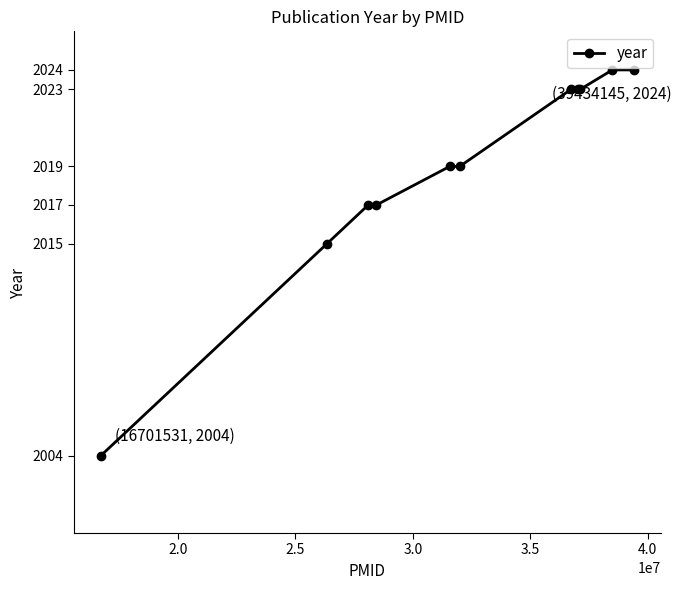

Count the number of data series in this chart.

1